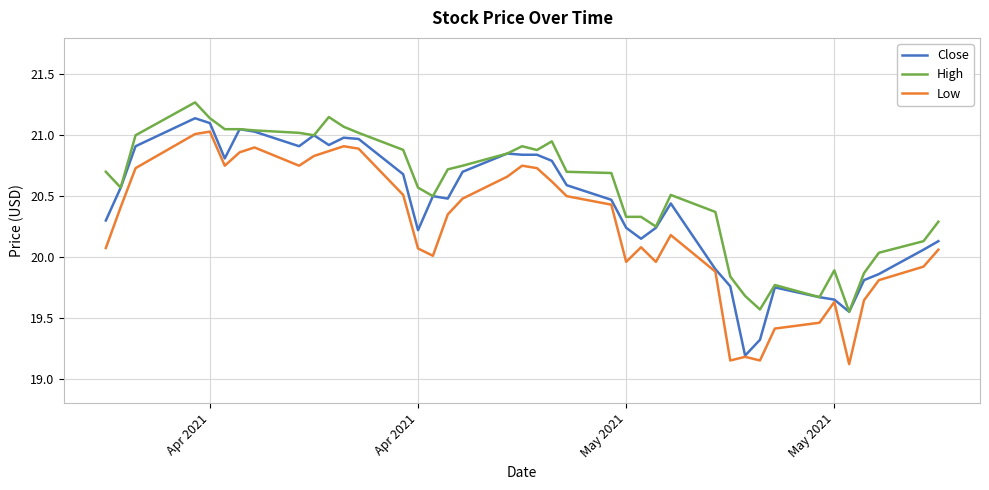

Which series has the largest total across all categories?

High